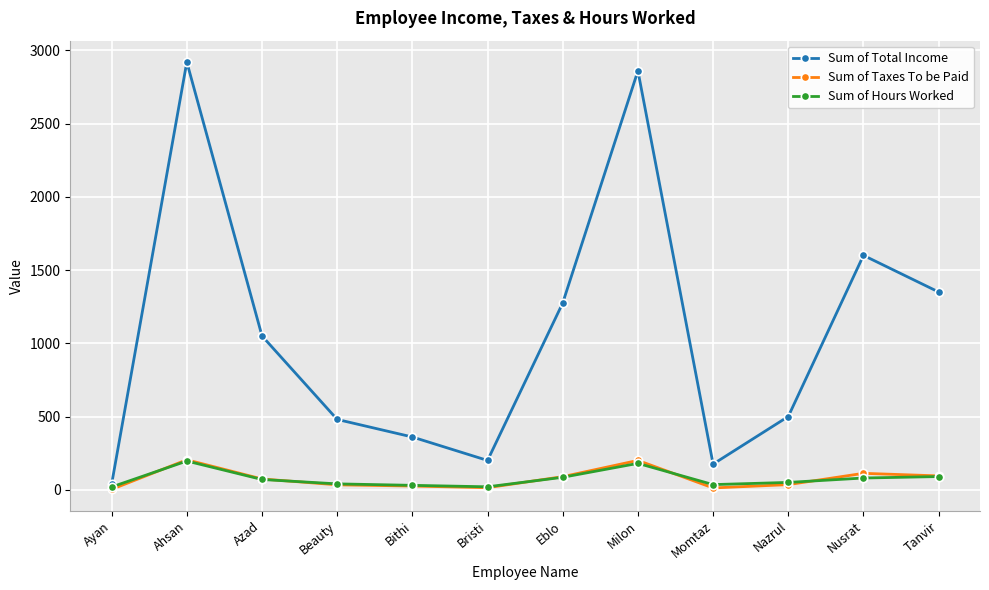

Which series has the largest total across all categories?

Sum of Total Income